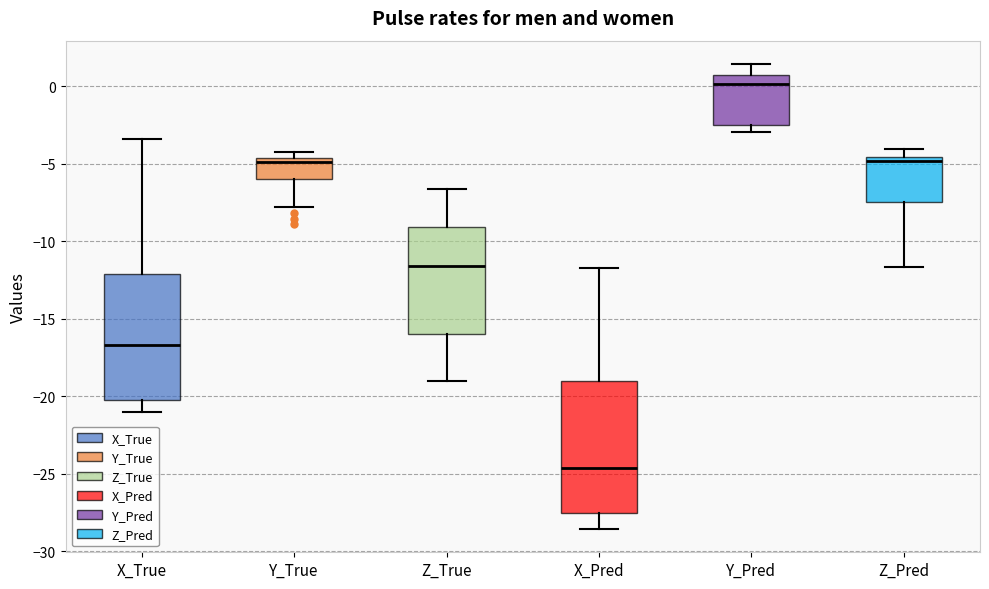

Which box has the lowest median line?

X_Pred